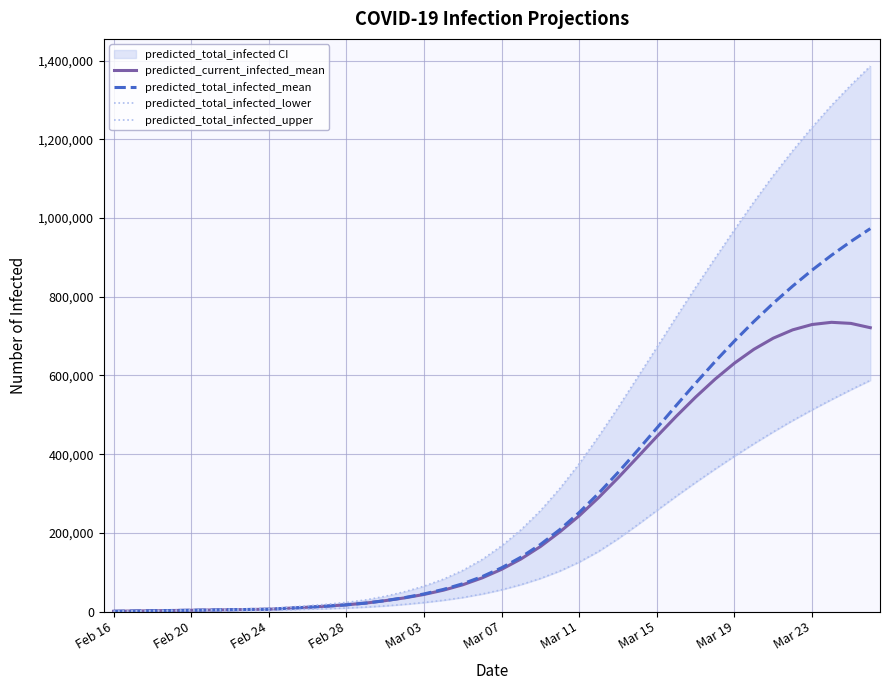

What position from the right is 15?

25